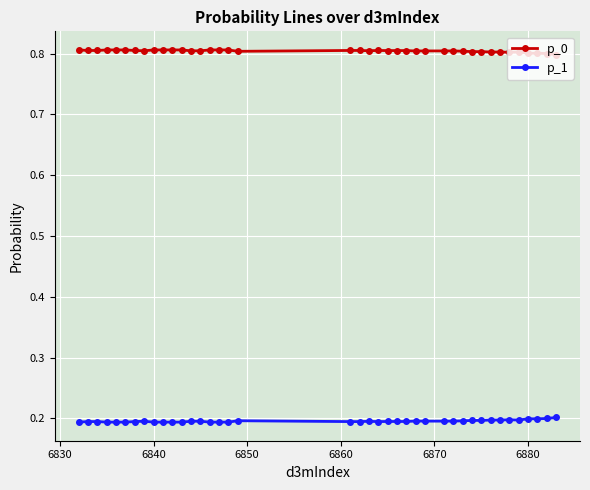

True or false: p_1 has more than 0 interior local peaks.

True